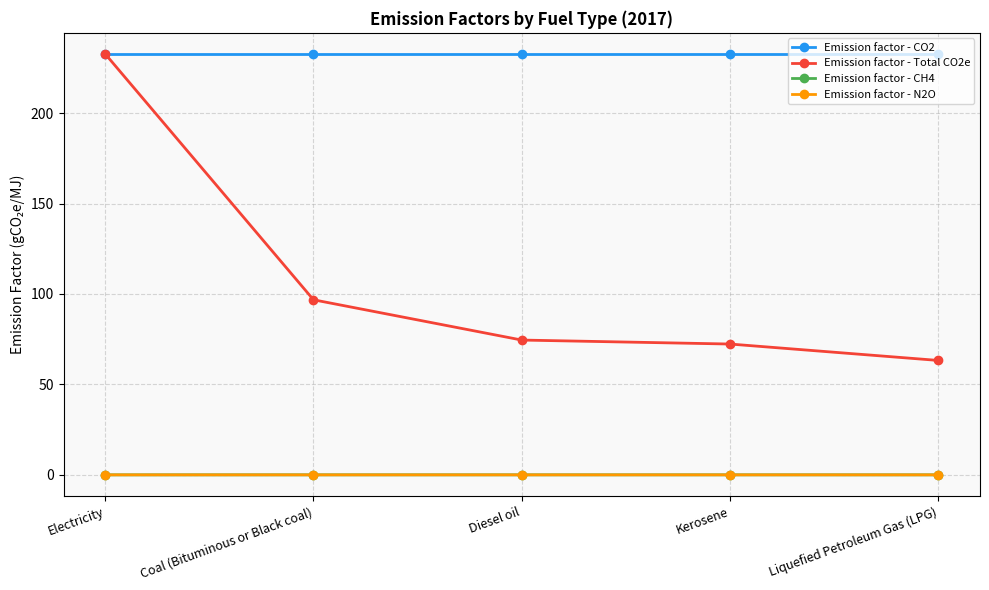

At which category is the sum across all series the highest?

Electricity